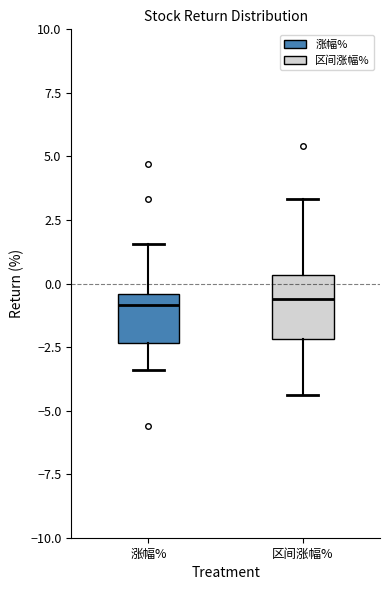

Reading left to right, transcribe this box plot: for each box, give where its median line is, the range the box spans, and where its two whiskers end, as read against the y-axis. The values are not printed on the chart, so give them approximately, as read against the axis.

涨幅%: median -1.0, box -2.5 to -0.5, whiskers -3.5 to 1.5
区间涨幅%: median -0.5, box -2.0 to 0.5, whiskers -4.5 to 3.5